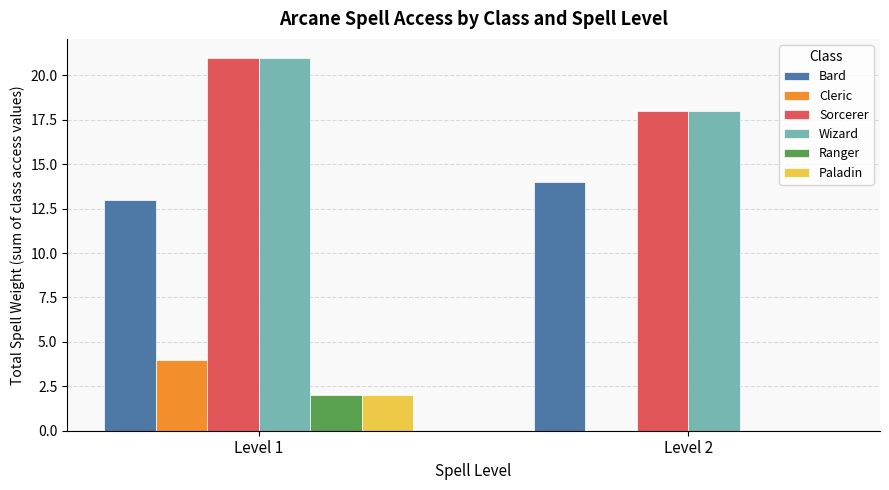

Reading left to right, list all the values displayed in this chart.

Bard: Level 1=13	Level 2=14
Cleric: Level 1=4	Level 2=0
Sorcerer: Level 1=21	Level 2=18
Wizard: Level 1=21	Level 2=18
Ranger: Level 1=2	Level 2=0
Paladin: Level 1=2	Level 2=0